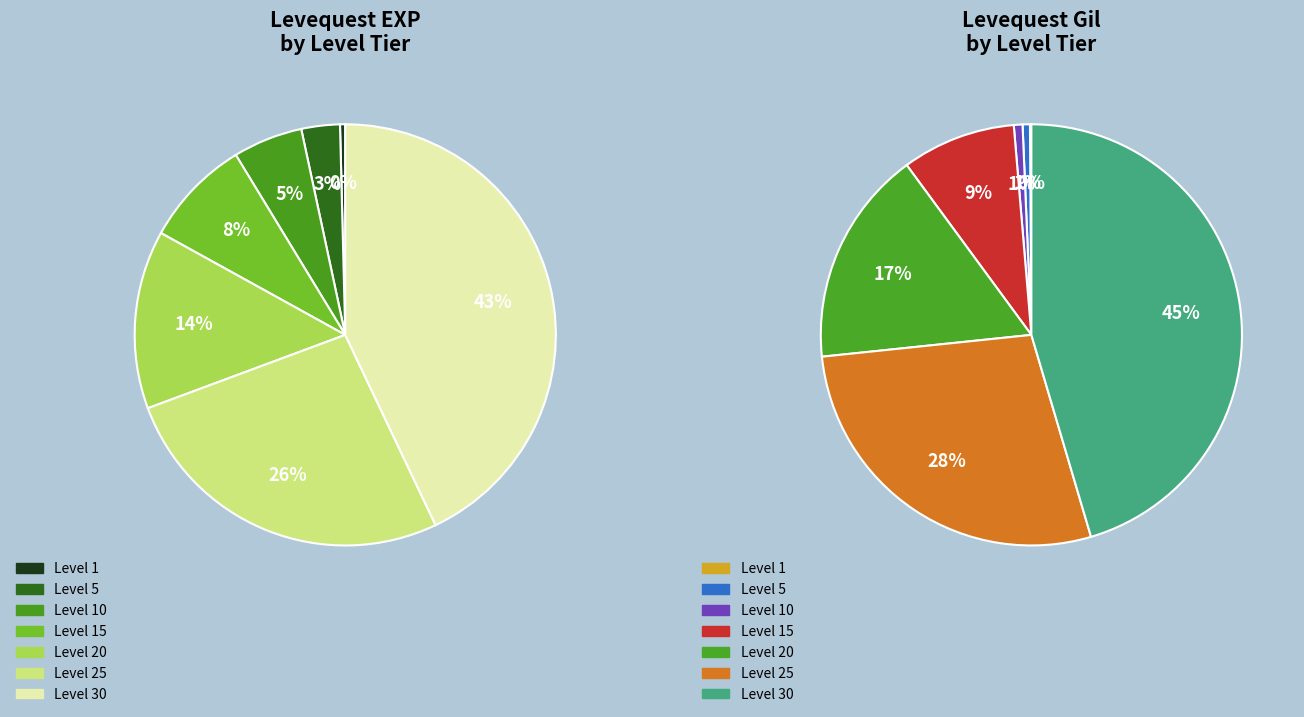

What percentage do Leve Level 20 and Leve Level 15 together represent?

22.0%